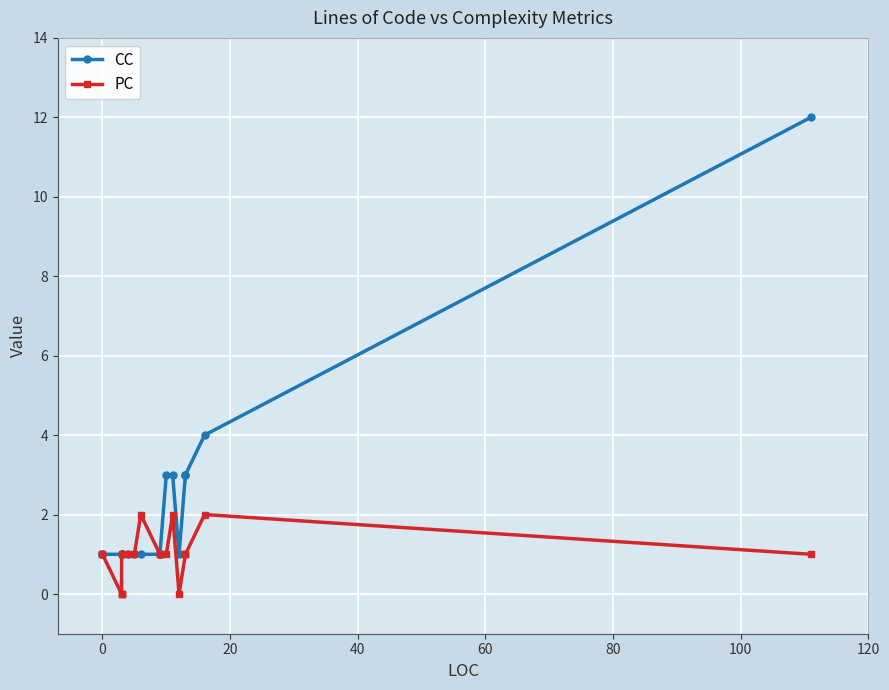

Count the number of data series in this chart.

2